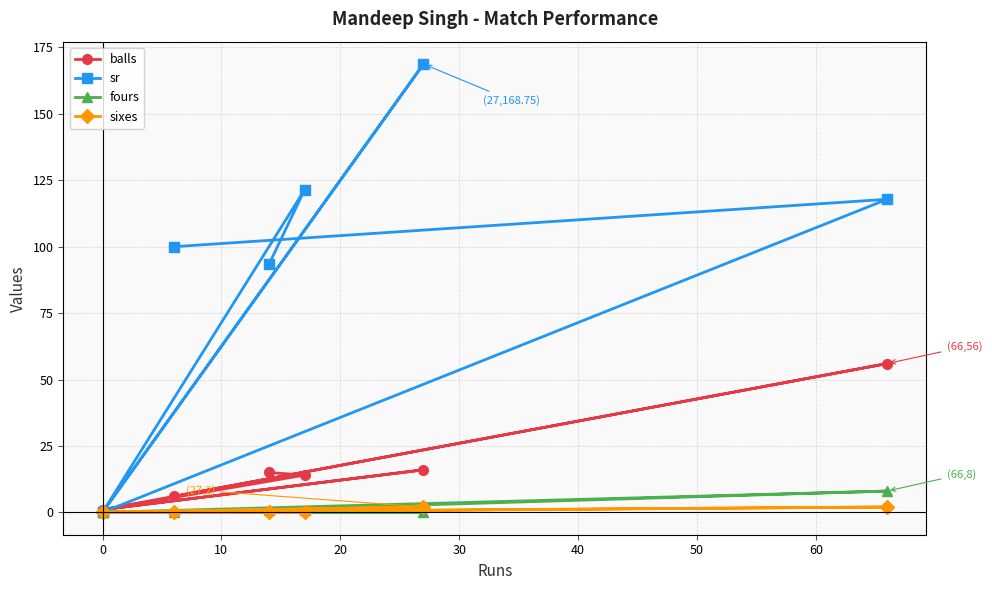

What is the total value across all series at 40?

136.4